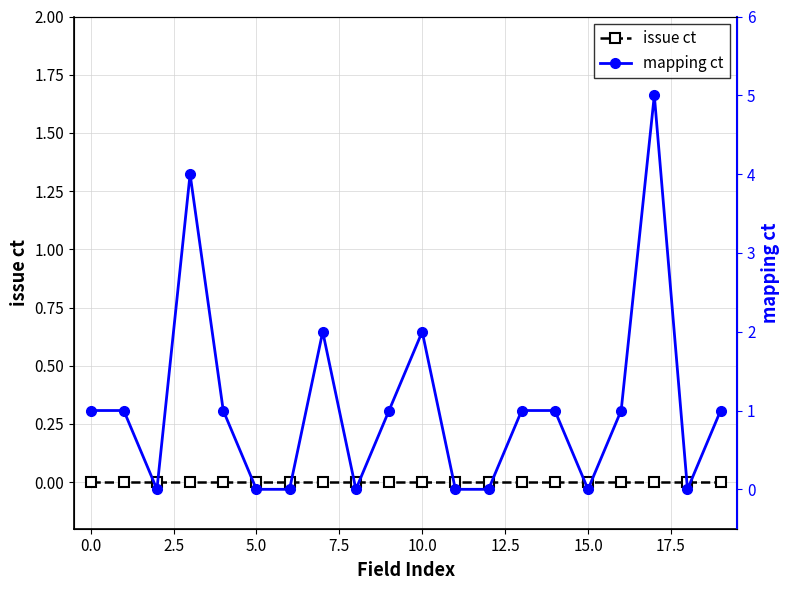

At how many categories does at least one series exceed 1?

4